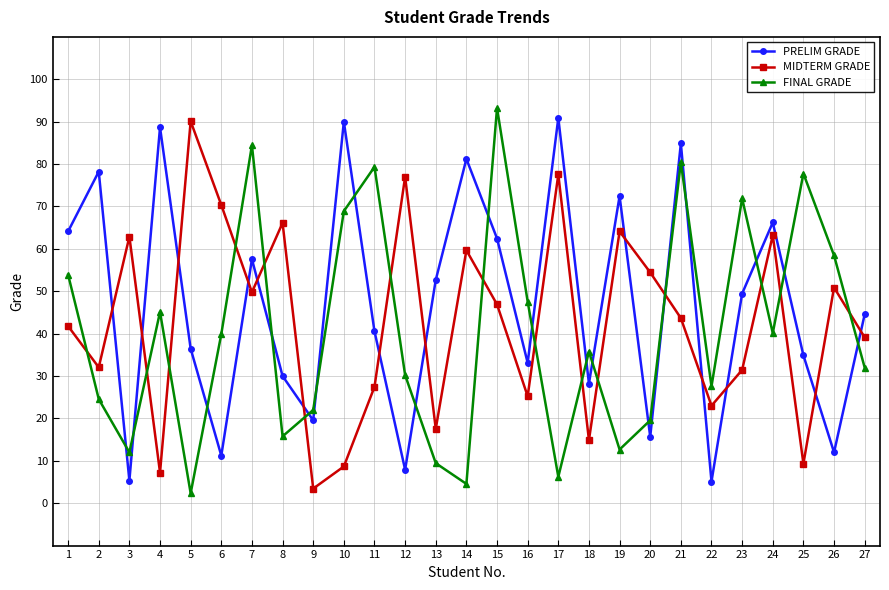

At which category does FINAL GRADE reach its first local peak?

4